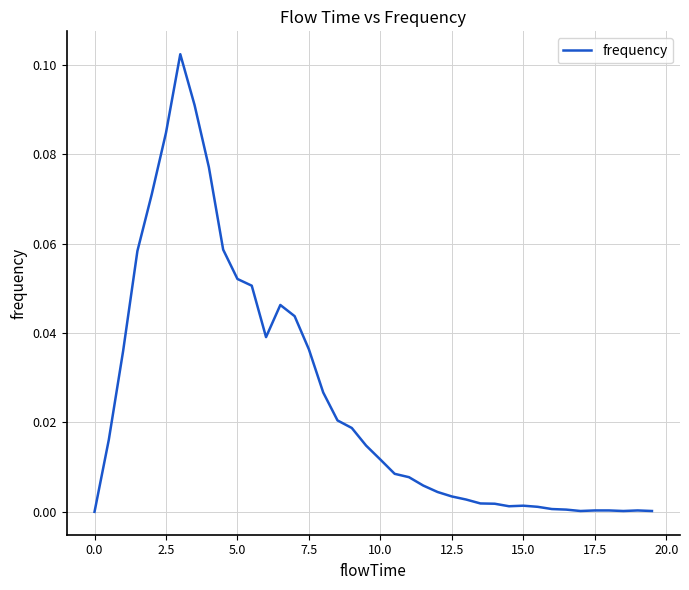

How many lines are shown in the chart?

1